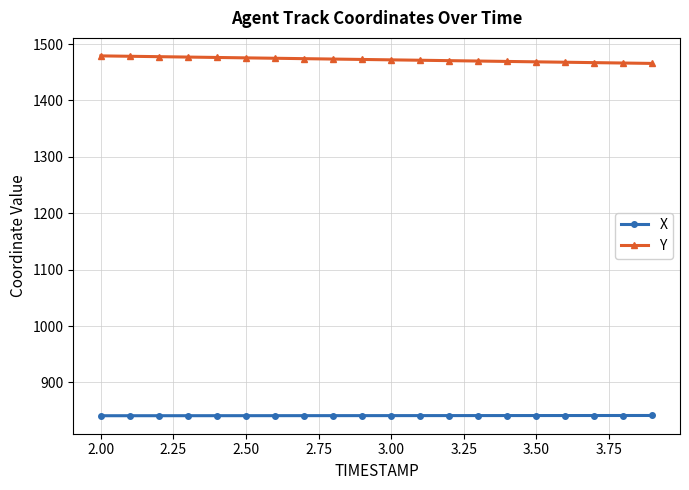

What is the sum of all X values?

16824.7